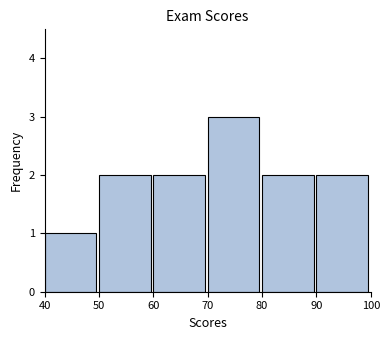

Reading left to right, transcribe this chart: for each bar, give the range it covers on the x-axis and its height. The values are not printed on the chart, so give them approximately, as read against the axis.

40 to 50: 1
50 to 60: 2
60 to 70: 2
70 to 80: 3
80 to 90: 2
90 to 100: 2